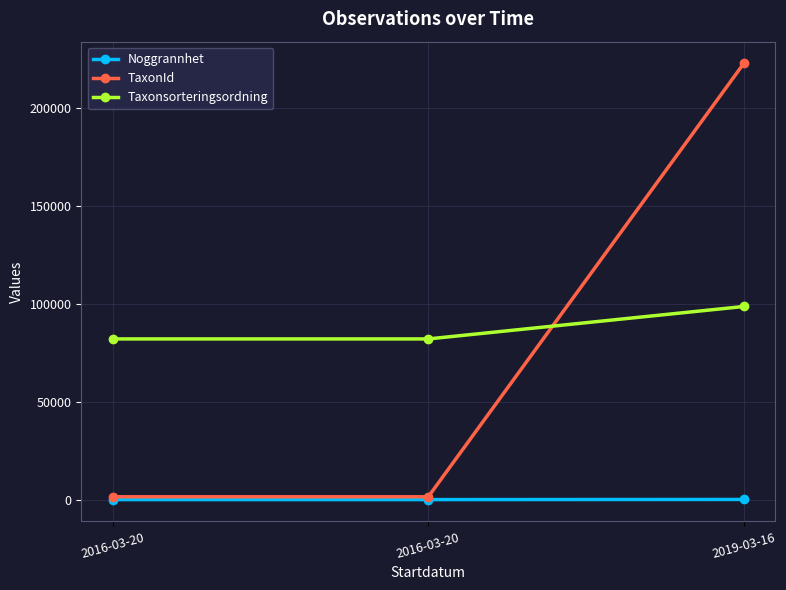

Rank the categories by Noggrannhet value from lowest to highest.

2016-03-20, 2016-03-20, 2019-03-16